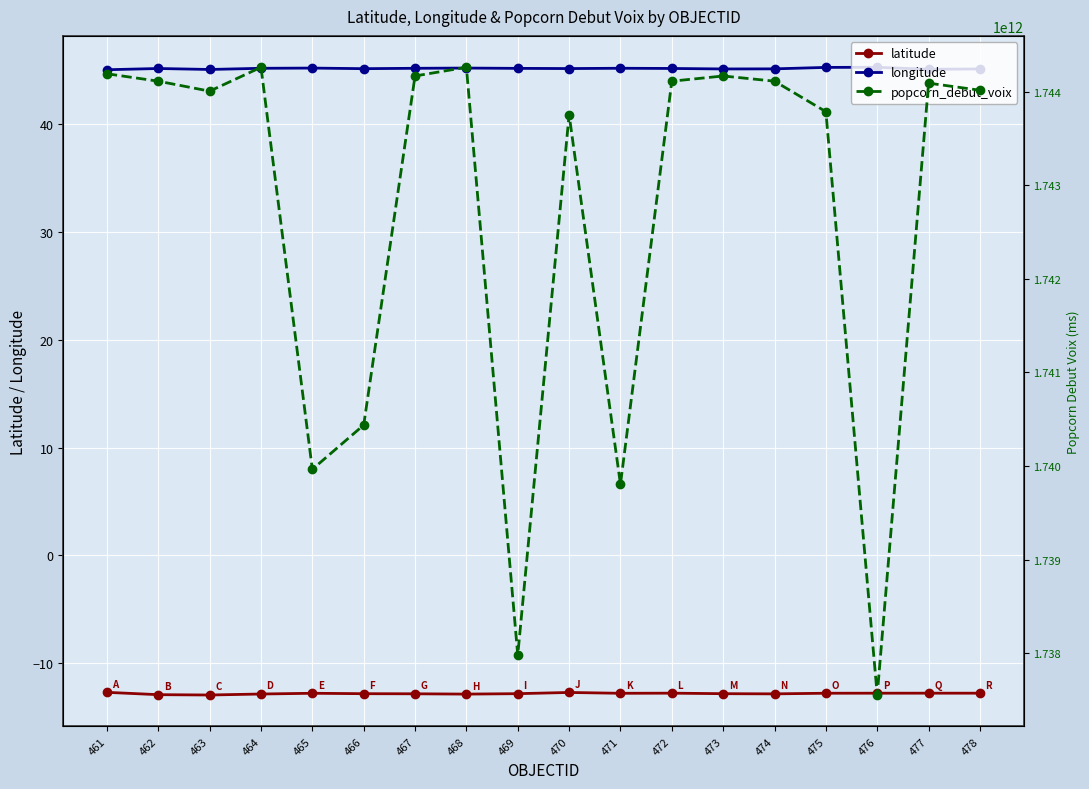

Which series has the largest range (max minus min)?

popcorn_debut_voix